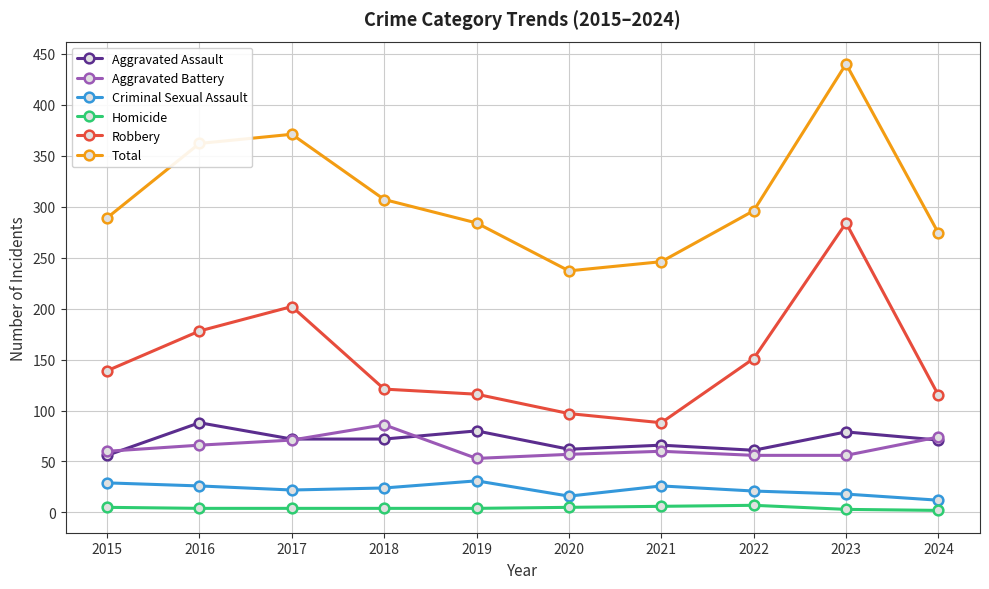

At which label is Total closest to 338?

2016